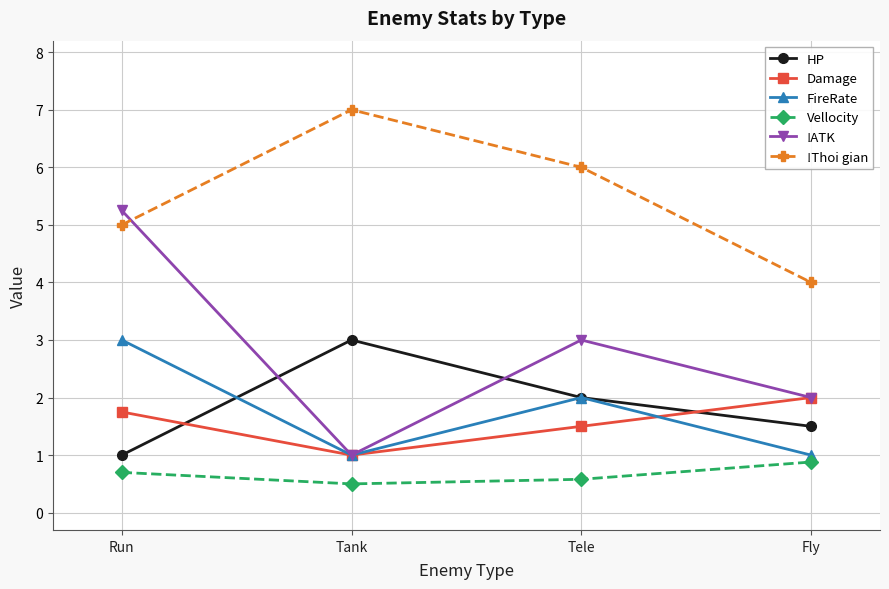

What position from the right is Tele?

2